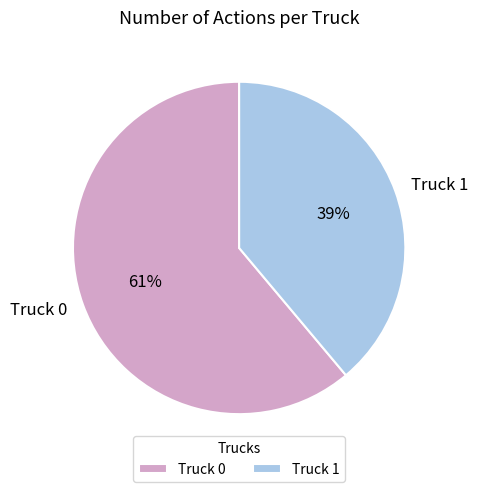

Is there any slice that represents more than half of the pie?

Yes